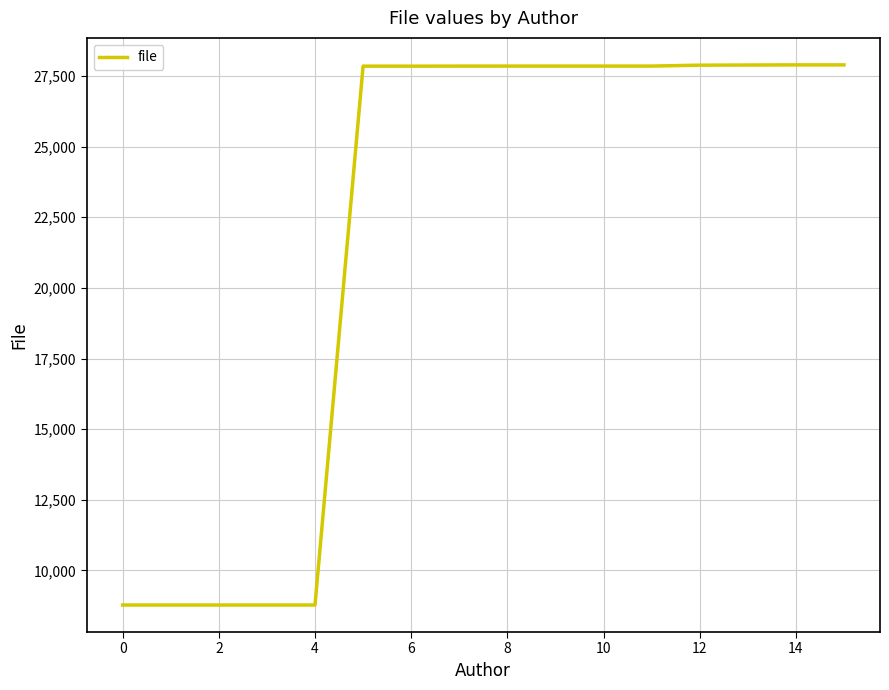

What is the smallest value displayed?

8778